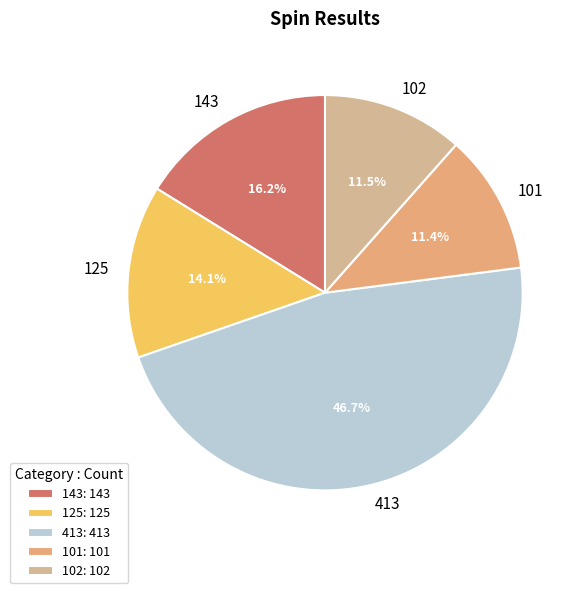

Which has a higher value, 125 or 413?

413